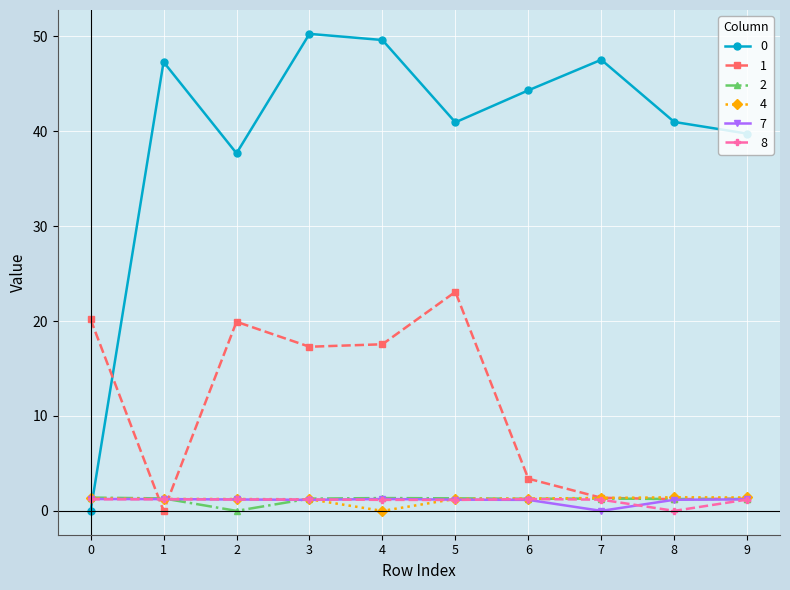

What is the sum of all 4 values?

11.8